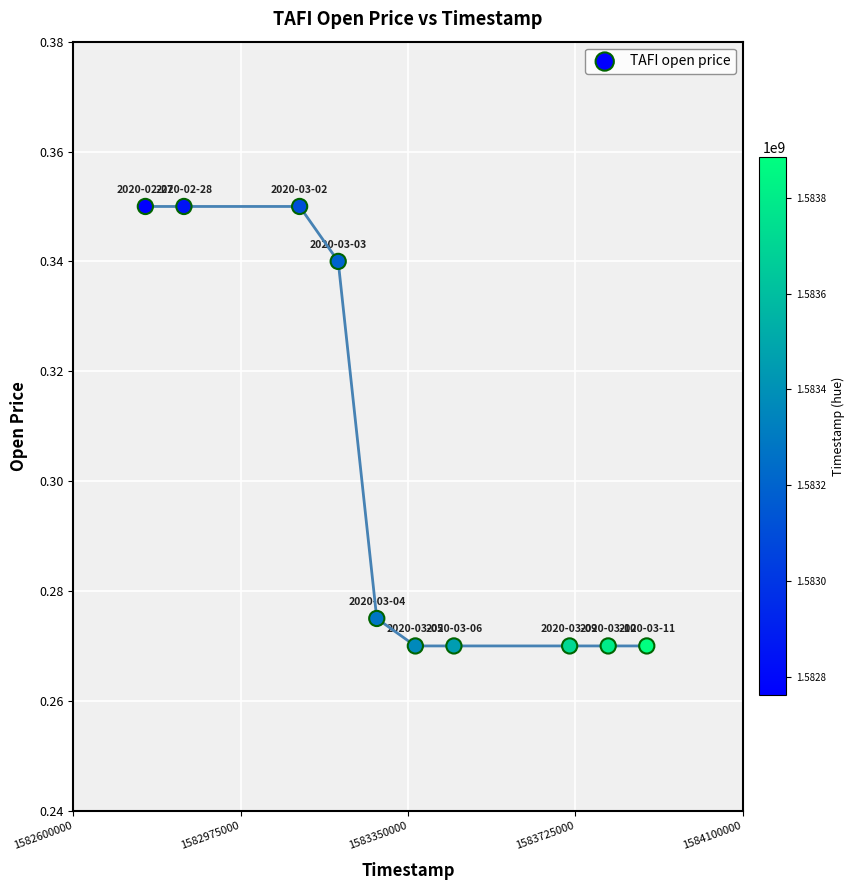

What is the range of X values (max minus min)?

1123200.0